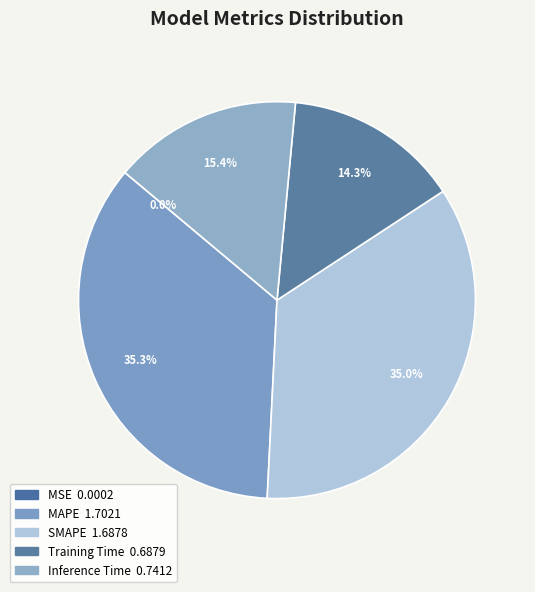

Is it true that Inference Time is 15% of the pie?

True